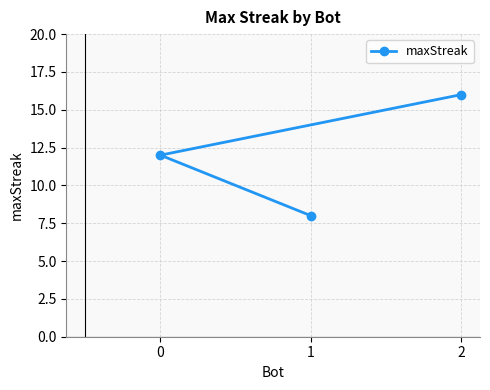

Does the chart have visible grid lines?

Yes